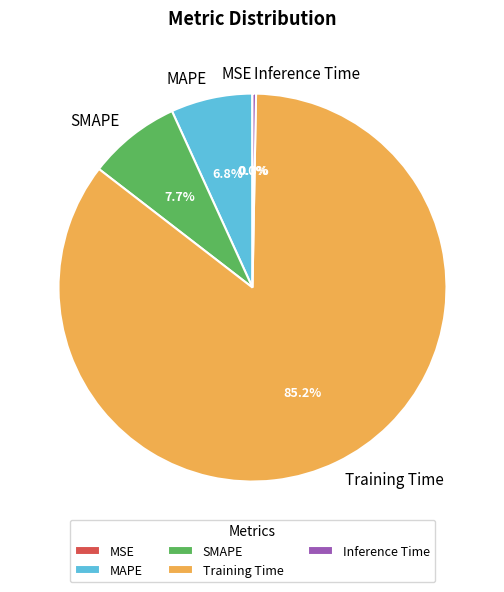

Between MAPE and SMAPE, which is larger?

SMAPE